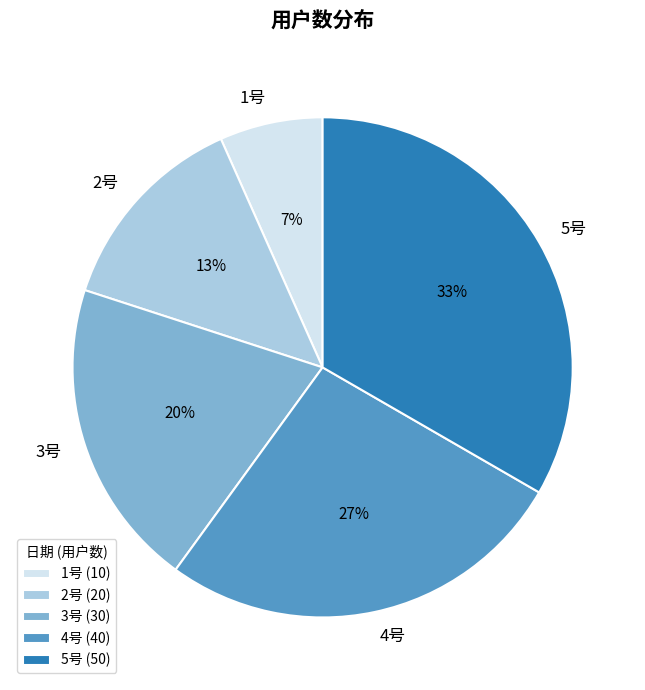

True or false: 2号 accounts for 13% of the total.

True